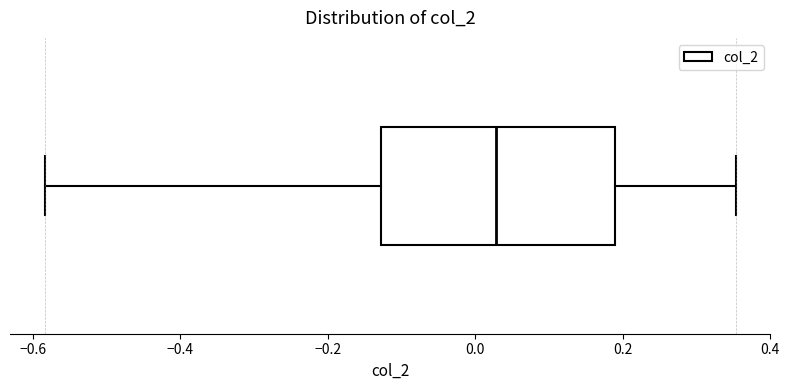

Read this box plot against the x-axis: the position of the median line, the range covered by the box, and the ends of both whiskers. The values are not printed on the chart, so give them approximately, as read against the axis.

median 0.02, box -0.12 to 0.18, whiskers -0.58 to 0.36